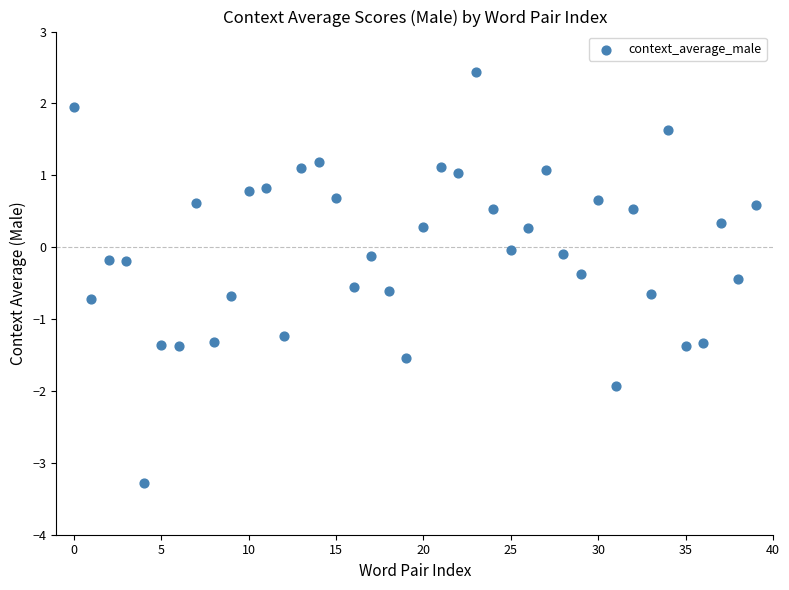

What is the range of Y values (max minus min)?

5.7